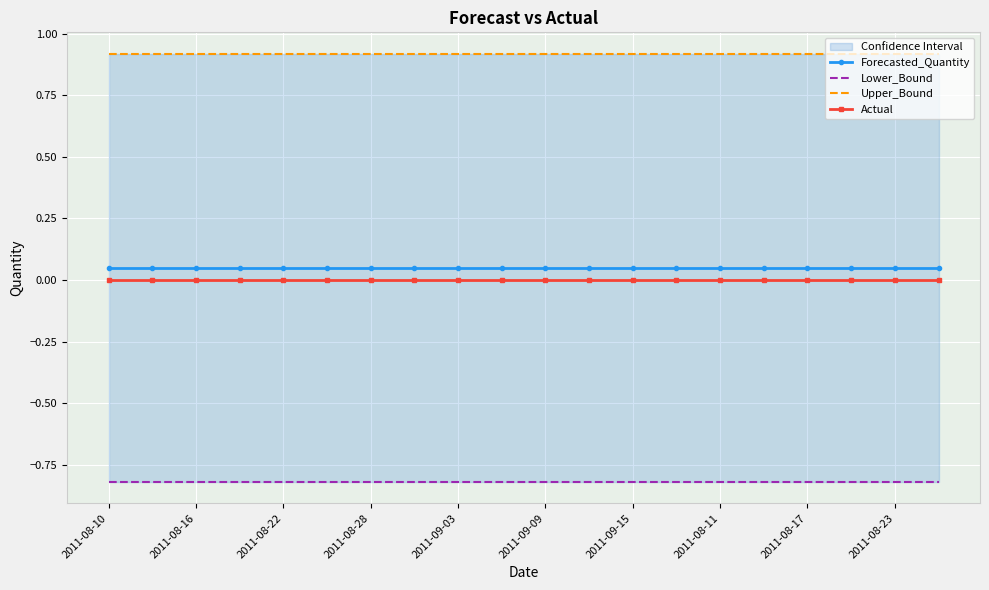

True or false: Actual and Forecasted_Quantity cross at least once.

False